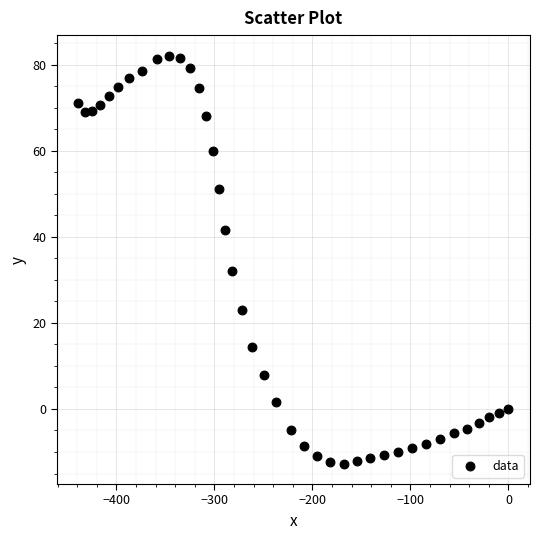

What is the range of X values (max minus min)?

438.7